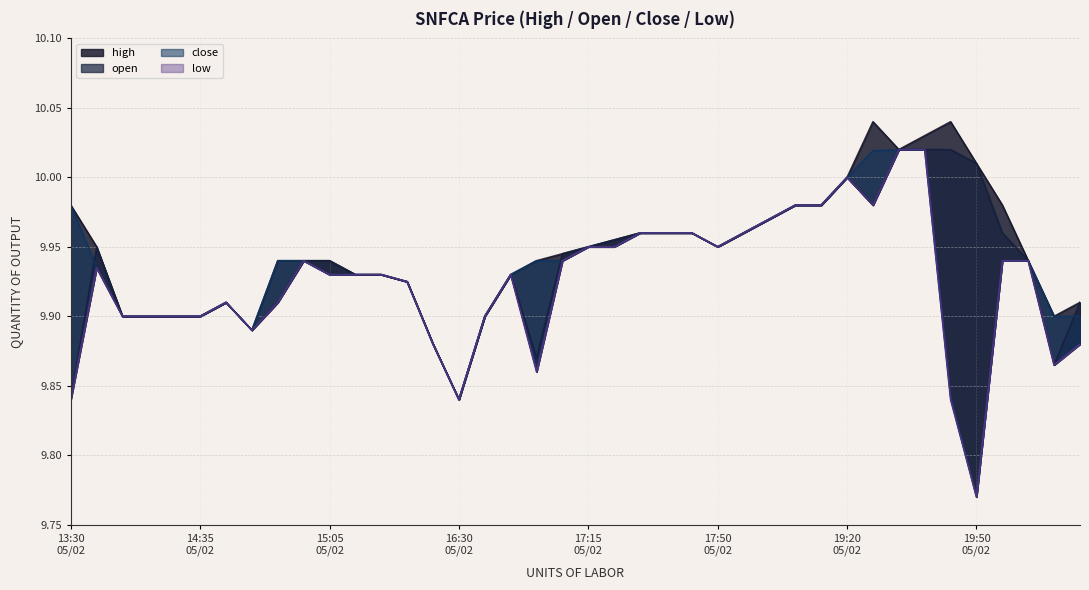

At how many categories does at least one series exceed 9?

40